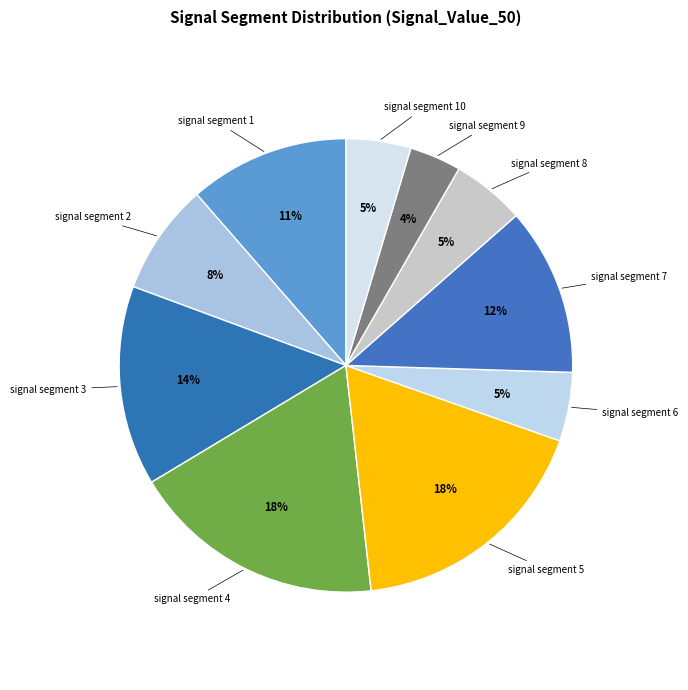

How many slices are in this pie chart?

10